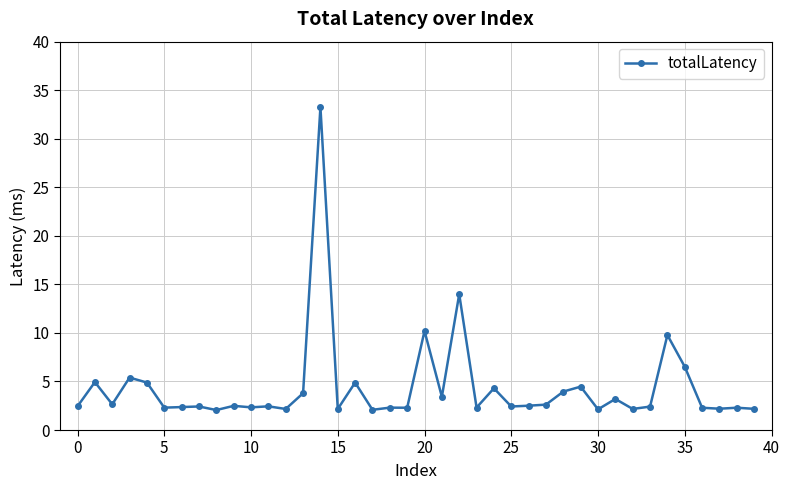

How many lines are shown in the chart?

1